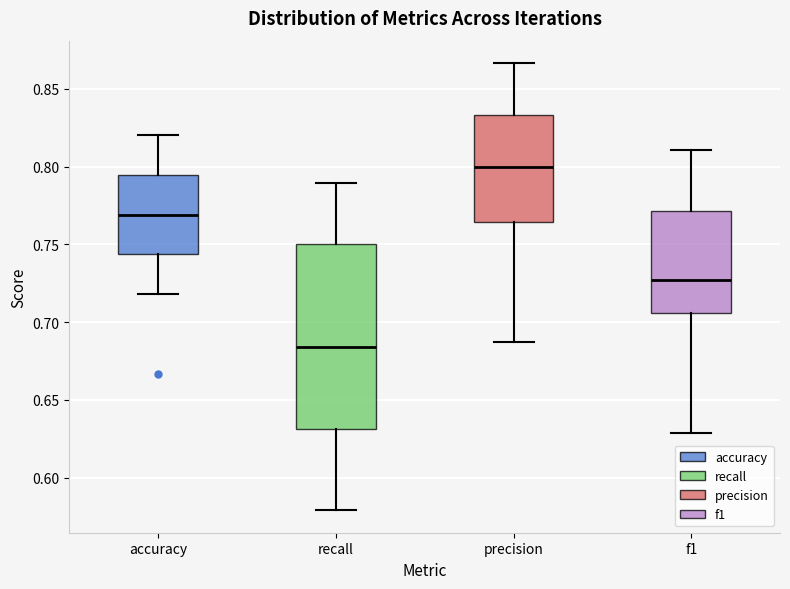

Reading left to right, transcribe this box plot: for each box, give where its median line is, the range the box spans, and where its two whiskers end, as read against the y-axis. The values are not printed on the chart, so give them approximately, as read against the axis.

accuracy: median 0.770, box 0.745 to 0.795, whiskers 0.720 to 0.820
recall: median 0.685, box 0.630 to 0.750, whiskers 0.580 to 0.790
precision: median 0.800, box 0.765 to 0.835, whiskers 0.690 to 0.865
f1: median 0.725, box 0.705 to 0.770, whiskers 0.630 to 0.810